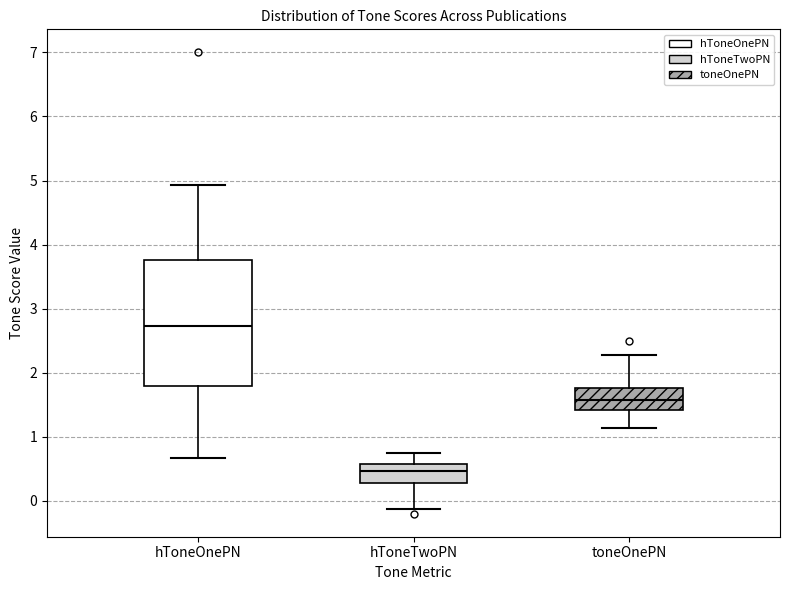

Reading left to right, read every box against the y-axis: the position of its median line, the range the box covers, and the ends of its whiskers. The values are not printed on the chart, so give them approximately, as read against the axis.

hToneOnePN: median 2.7, box 1.8 to 3.8, whiskers 0.7 to 4.9
hToneTwoPN: median 0.5, box 0.3 to 0.6, whiskers -0.1 to 0.8
toneOnePN: median 1.6, box 1.4 to 1.8, whiskers 1.1 to 2.3